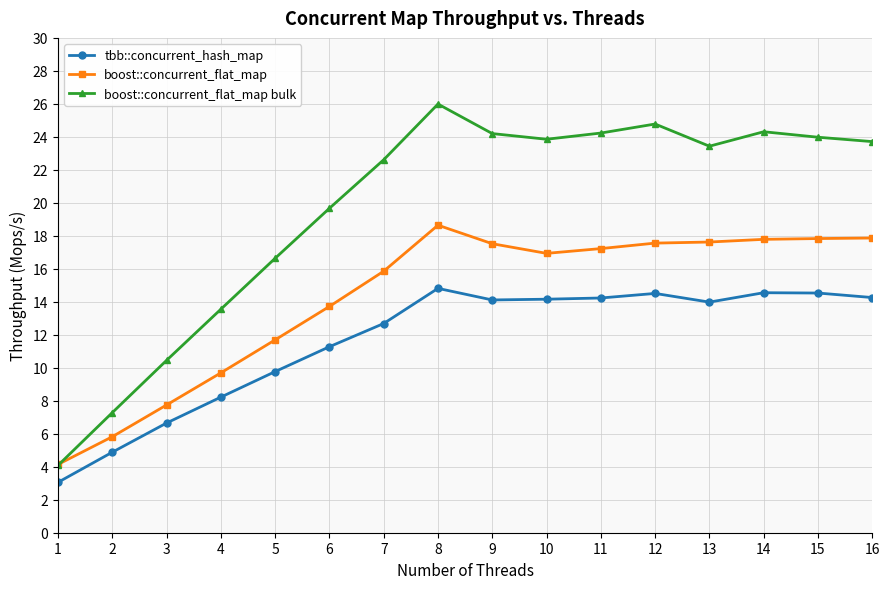

Which category has the highest value across all series?

8